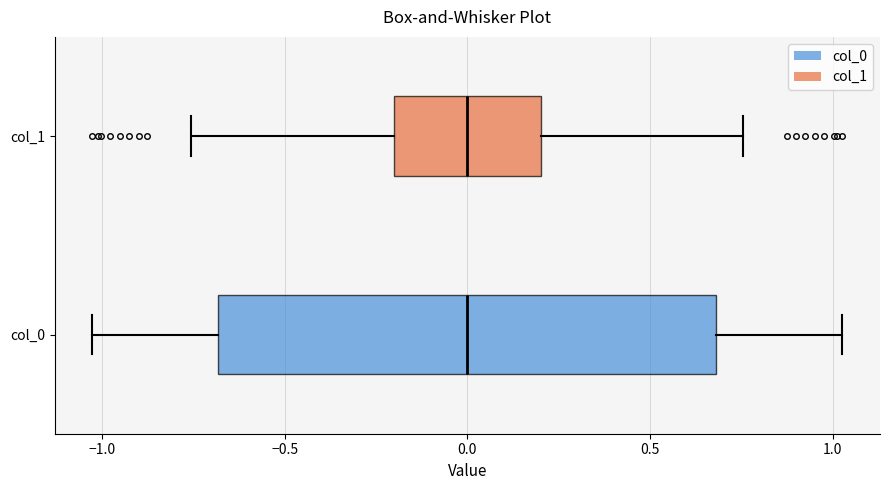

Comparing the boxes themselves (not the whiskers), which one is the widest?

col_0